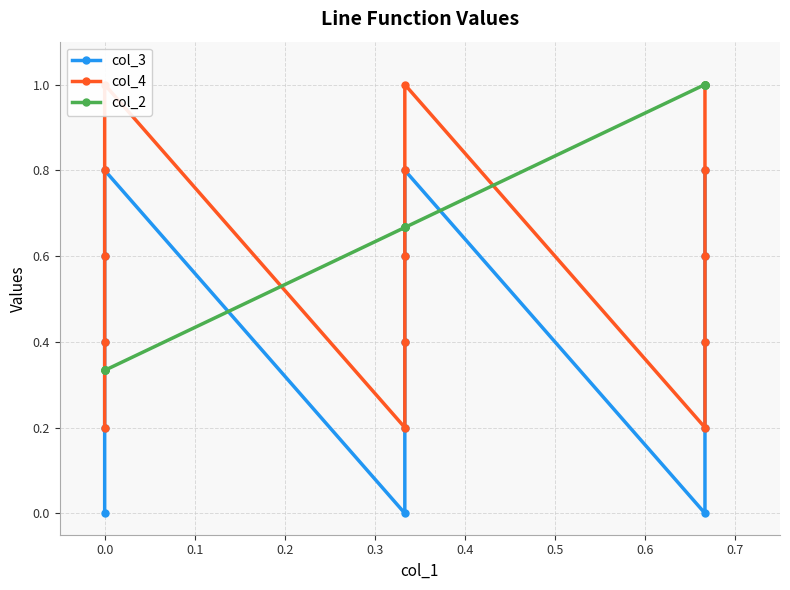

List the series in order of their overall mean, highest first.

col_2, col_4, col_3